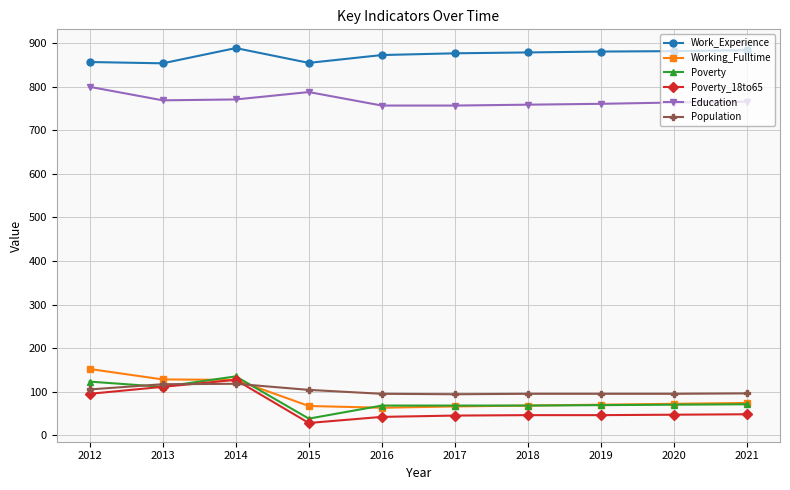

What is the difference between the second highest and second lowest values in the Education series?

31